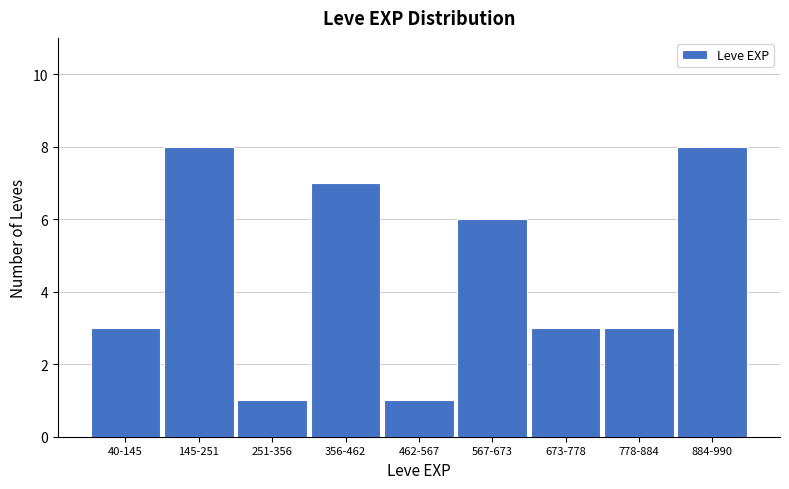

Reading left to right, what are all the values shown in this chart?

40-145=3	145-251=8	251-356=1	356-462=7	462-567=1	567-673=6	673-778=3	778-884=3	884-990=8